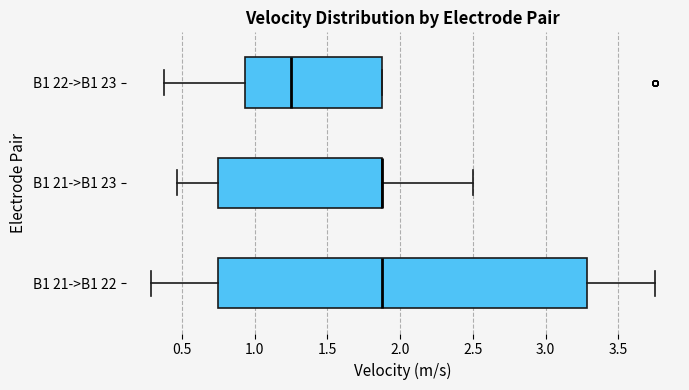

Reading bottom to top, transcribe this box plot: for each box, give where its median line is, the range the box spans, and where its two whiskers end, as read against the x-axis. The values are not printed on the chart, so give them approximately, as read against the axis.

B1 21->B1 22: median 1.90, box 0.75 to 3.30, whiskers 0.30 to 3.75
B1 21->B1 23: median 1.90 (drawn on the box's right edge), box 0.75 to 1.90, whiskers 0.45 to 2.50
B1 22->B1 23: median 1.25, box 0.95 to 1.90, whiskers 0.40 to 1.90